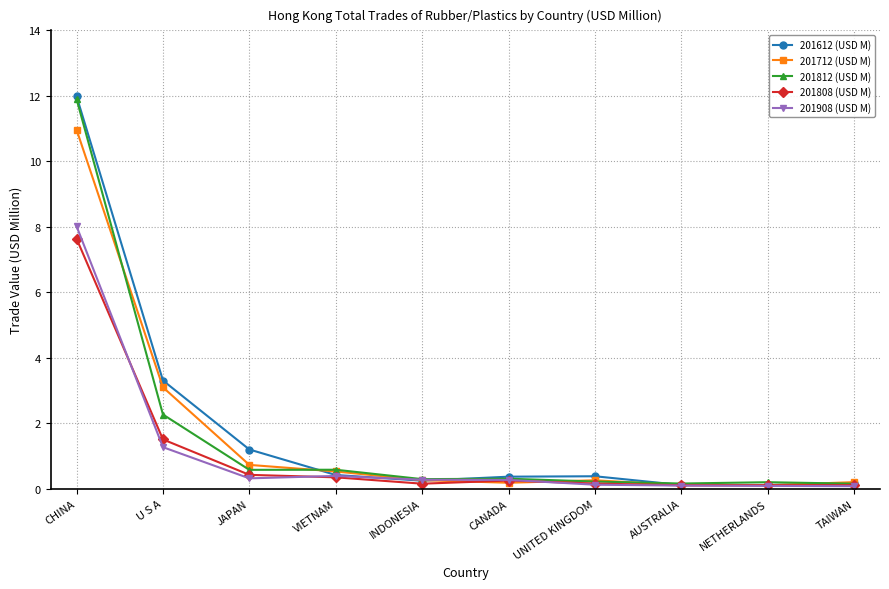

What is the highest value of the 201712 (USD M) series?

11.0